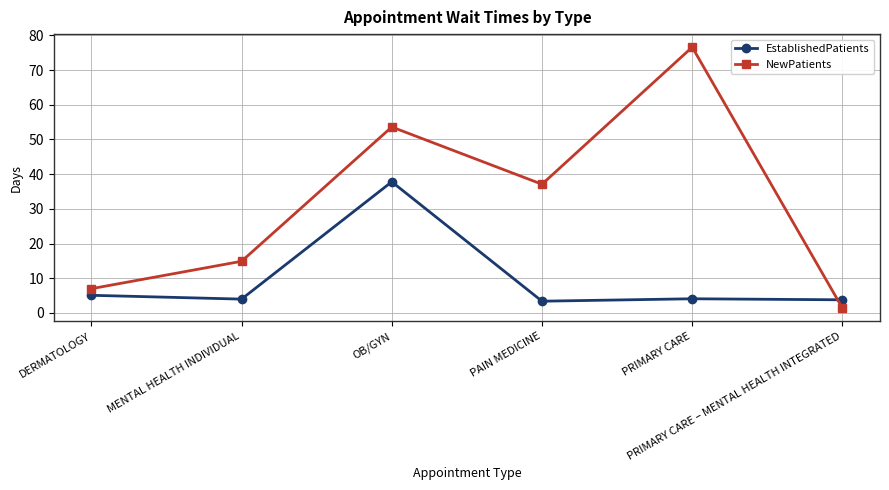

Which series has the largest total across all categories?

NewPatients